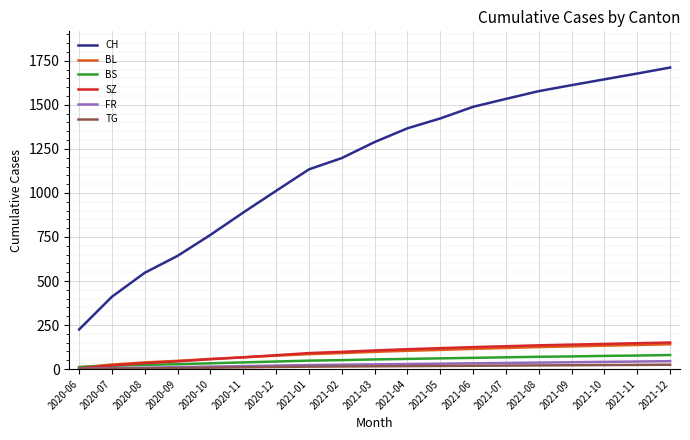

Which series has the largest range (max minus min)?

CH